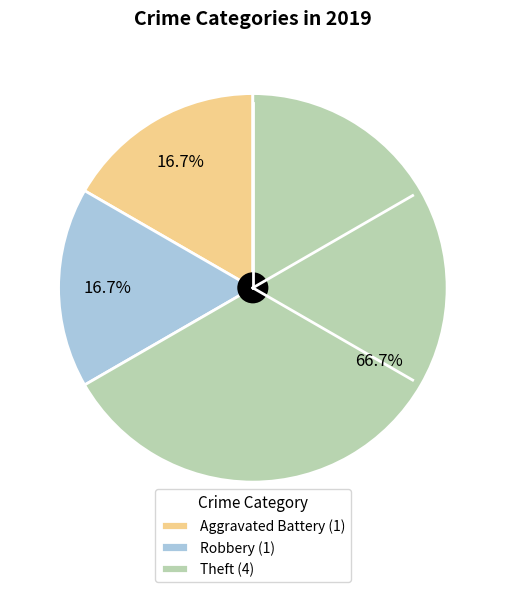

Count the number of slices in the pie.

3